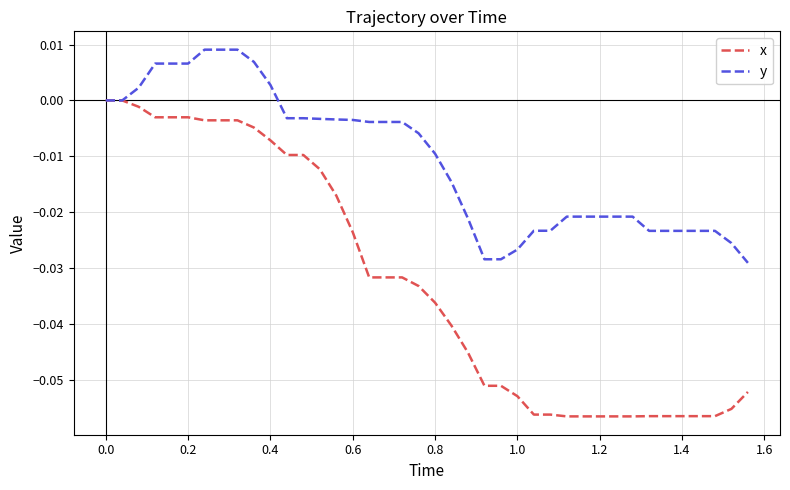

What is the difference between the maximum and second lowest values in the x series?

0.1